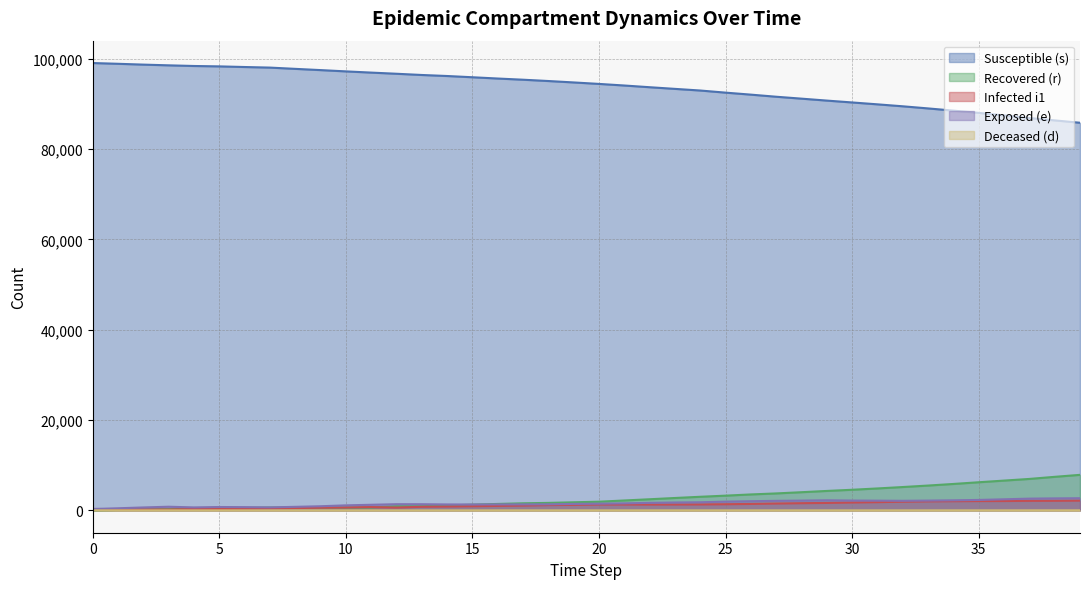

True or false: i1 and e intersect in this chart.

True